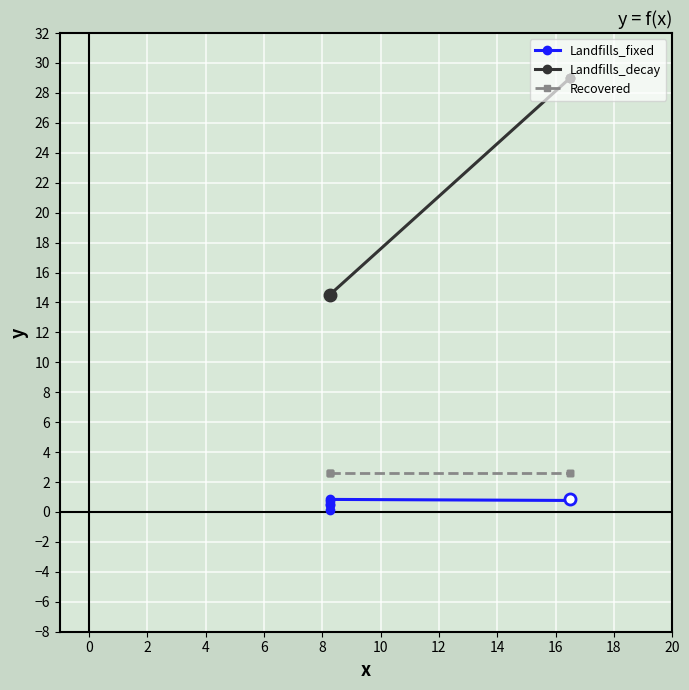

In Landfills_fixed, how many points are higher than both neighbors (excluding endpoints)?

1